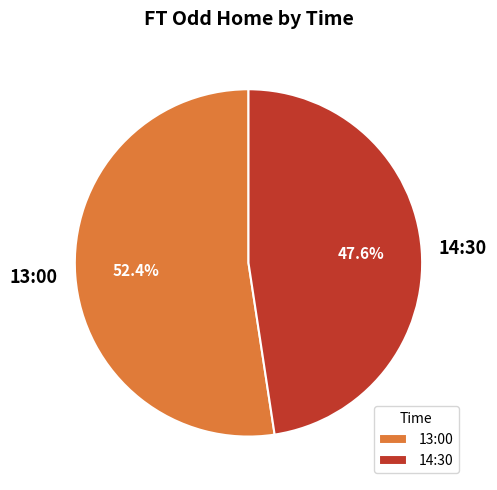

How many segments does this pie chart have?

2